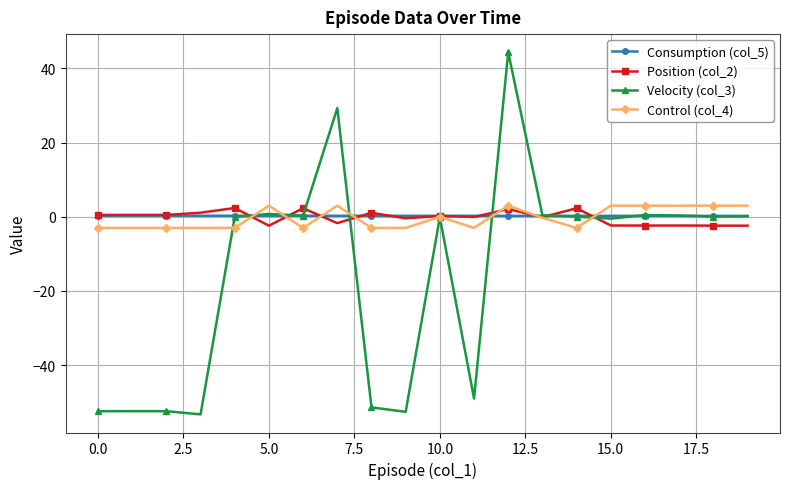

Count the number of categories in the chart.

20